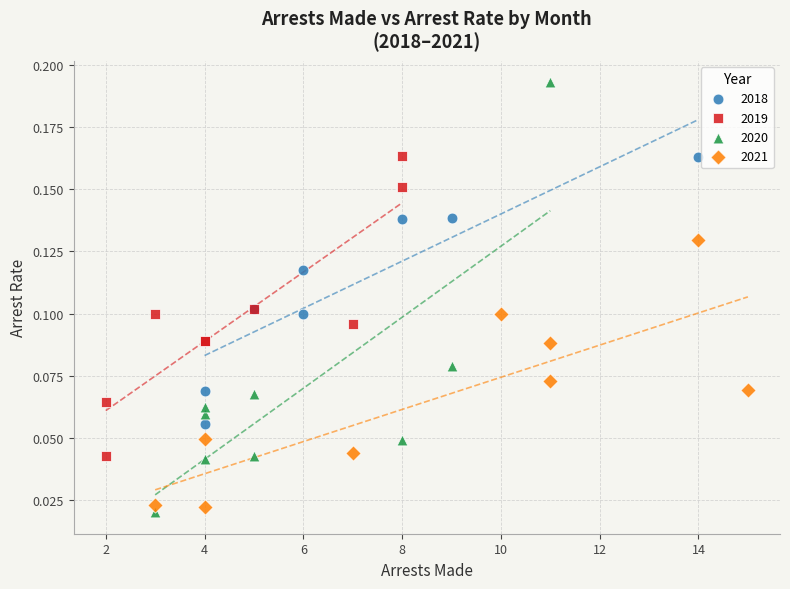

Which series has the largest Y range (max minus min)?

2020